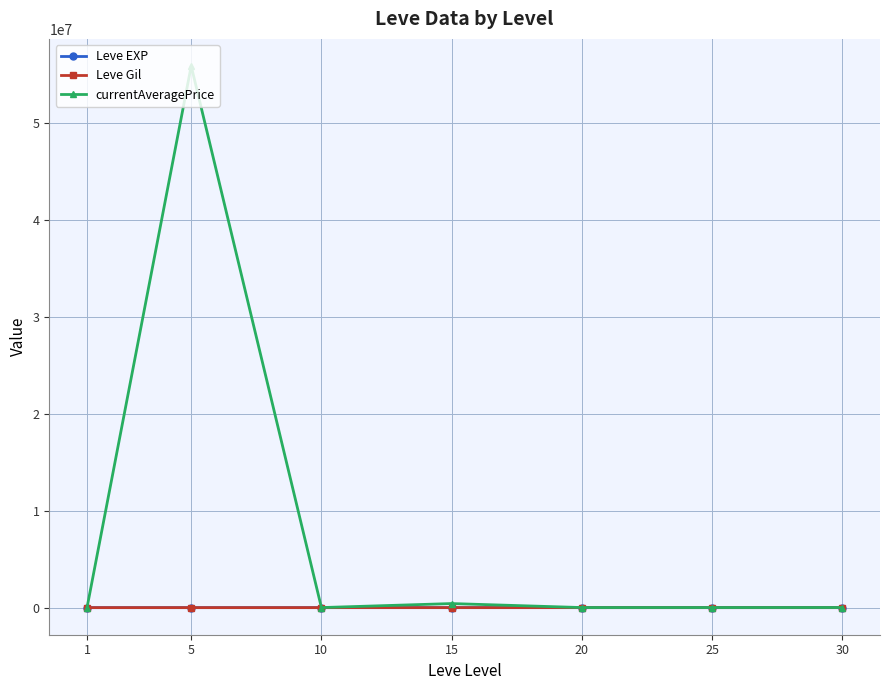

Which category has the highest value across all series?

5